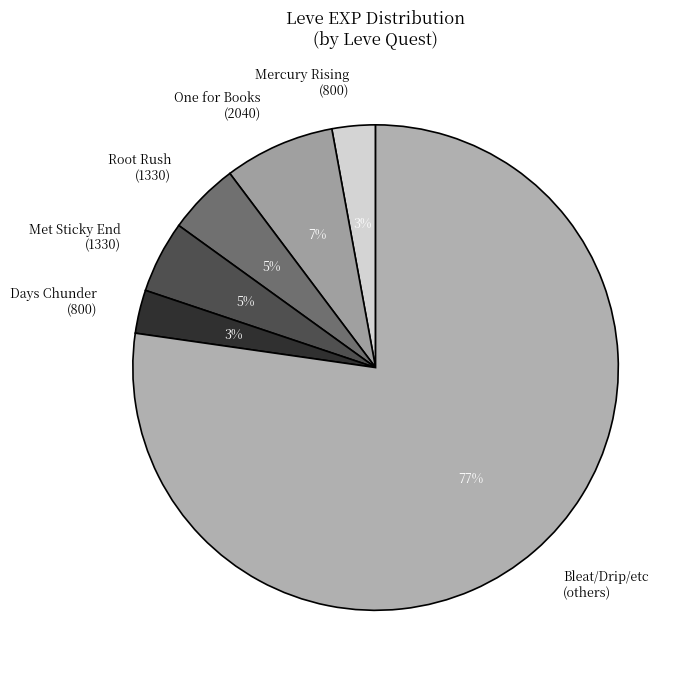

Which slice is the largest?

Bleat/Drip/etc (others)